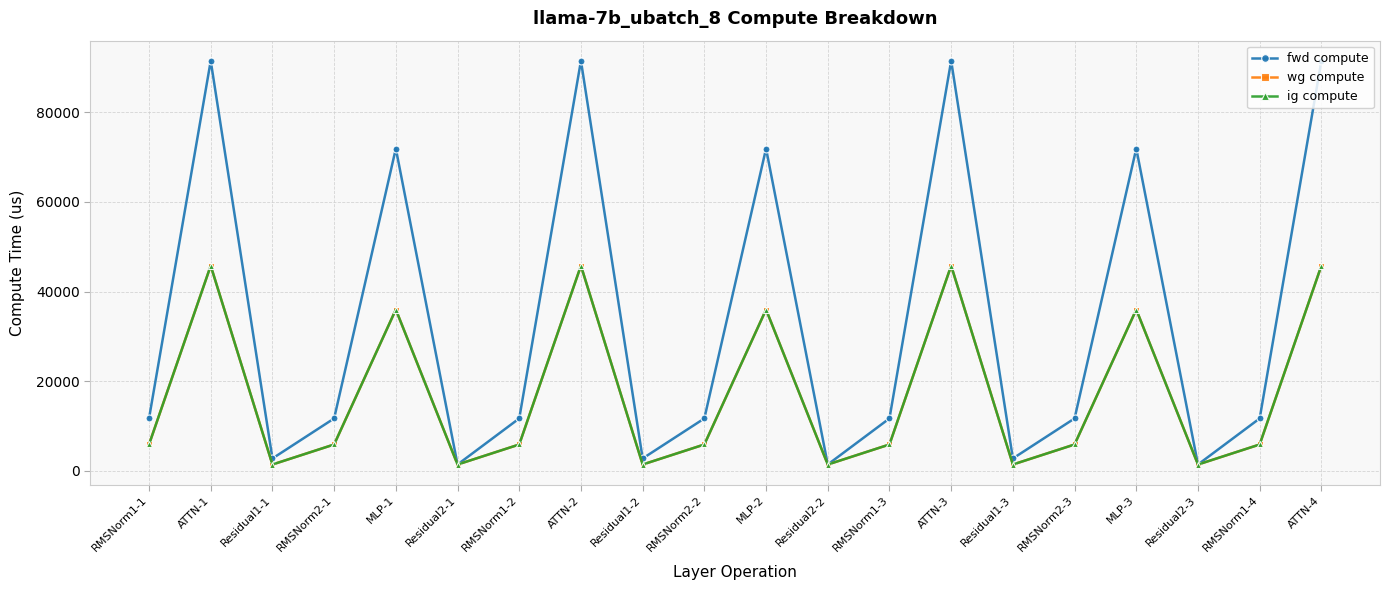

What is the label of the 9th point from the left?

Residual1-2